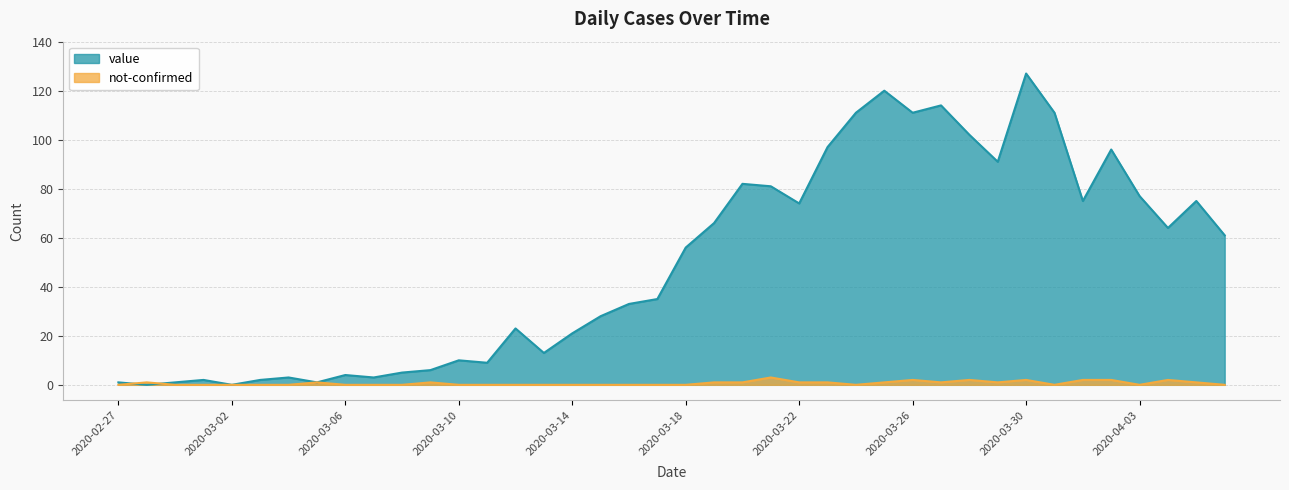

How many categories are shown in the chart?

40